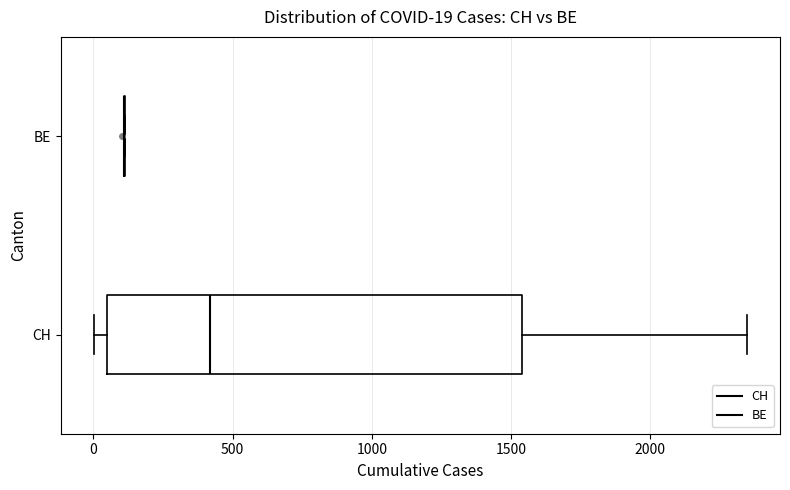

Comparing the boxes themselves (not the whiskers), which one is the widest?

CH